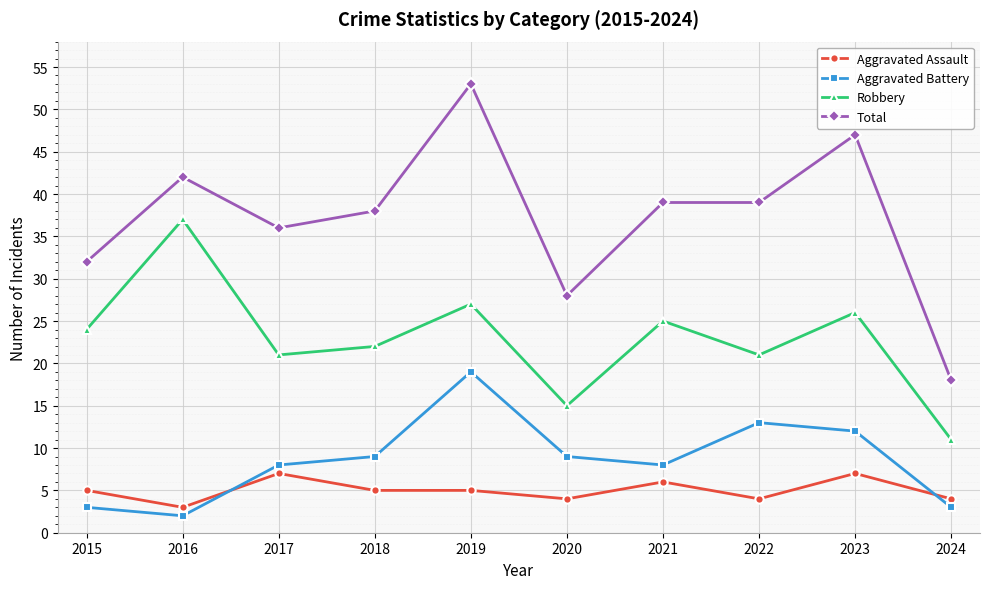

Reading left to right, what are all the values shown in this chart?

Aggravated Assault: 5	3	7	5	5	4	6	4	7	4
Aggravated Battery: 3	2	8	9	19	9	8	13	12	3
Robbery: 24	37	21	22	27	15	25	21	26	11
Total: 32	42	36	38	53	28	39	39	47	18